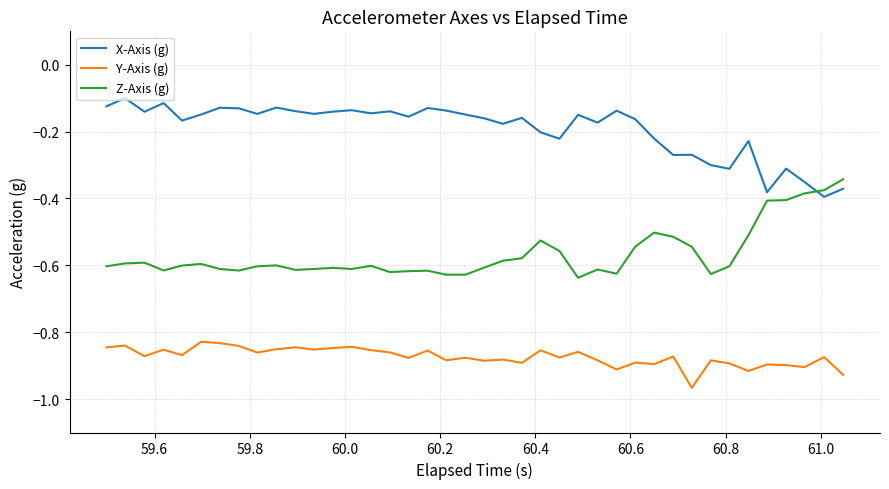

True or false: X-Axis (g) and Z-Axis (g) cross at least once.

True